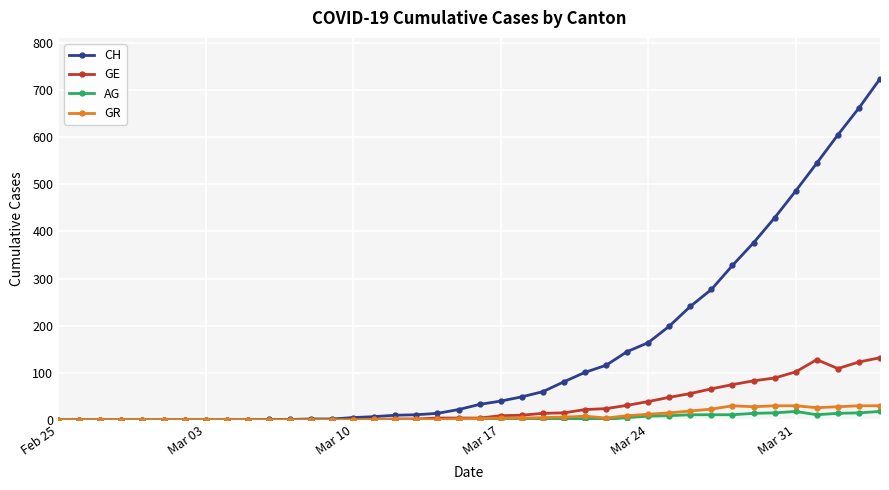

What is the maximum value shown in the chart?

724